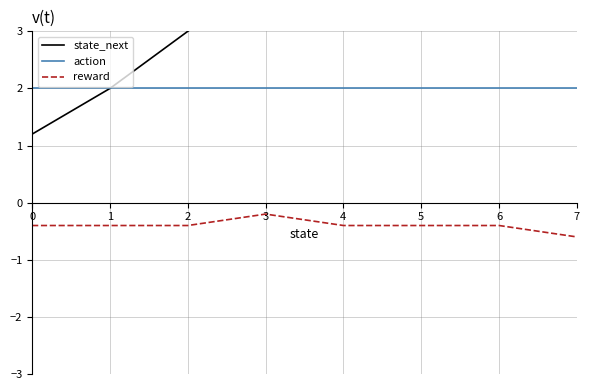

True or false: action and state_next intersect in this chart.

False